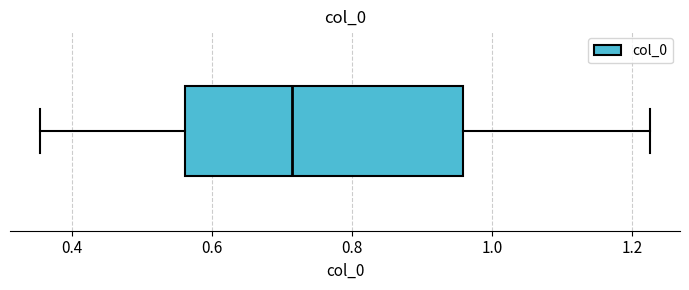

Where is the right edge of the box on the x-axis? The values are not printed on the chart, so give them approximately, as read against the axis.

0.96